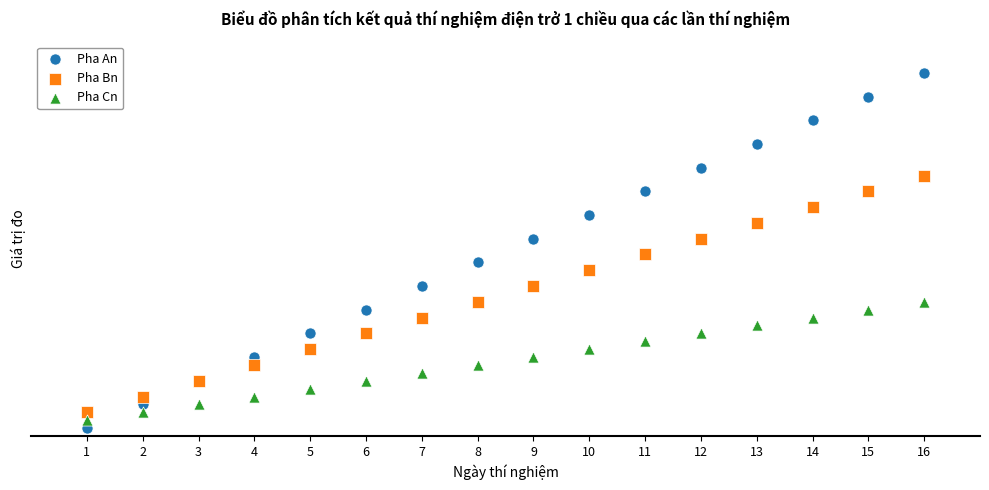

Which series reaches the minimum Y coordinate?

Pha An